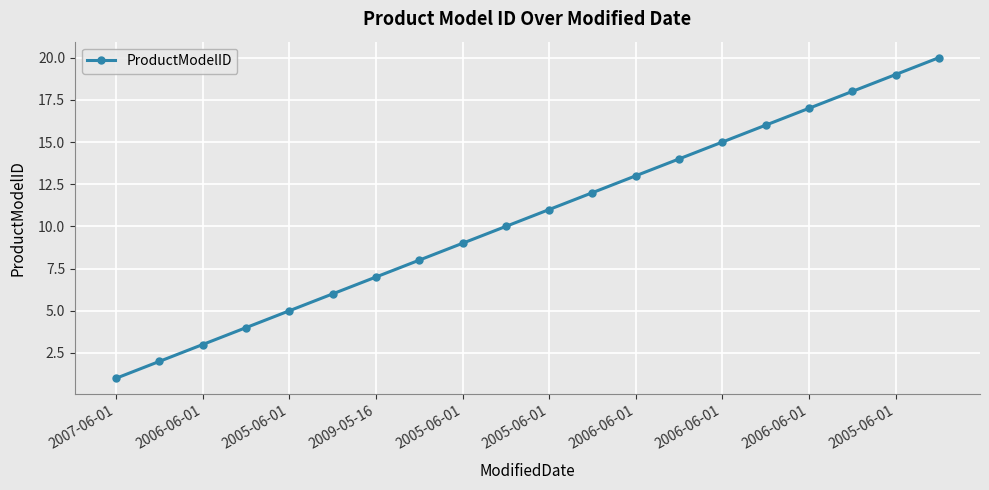

What is the difference between the maximum and second lowest values?

18